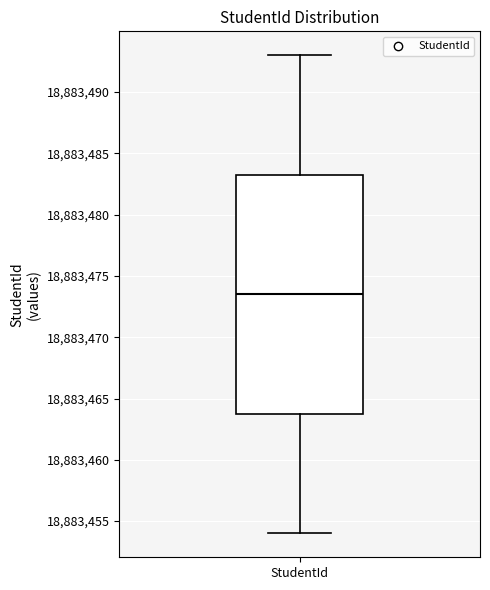

Read this box plot against the y-axis: the position of the median line, the range covered by the box, and the ends of both whiskers. The values are not printed on the chart, so give them approximately, as read against the axis.

median 18883473.5, box 18883464.0 to 18883483.5, whiskers 18883454.0 to 18883493.0